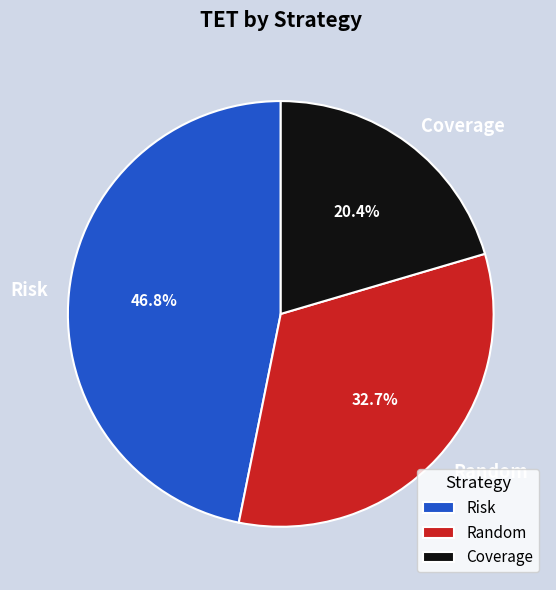

Does Random represent more than half of the total?

No